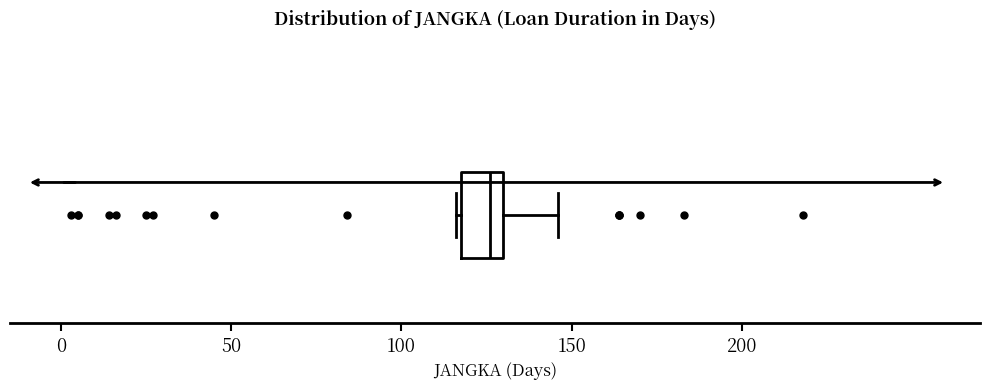

Transcribe this box plot: give where the median line is, the range the box spans, and where the two whiskers end, as read against the x-axis. The values are not printed on the chart, so give them approximately, as read against the axis.

median 125, box 120 to 130, whiskers 115 to 145